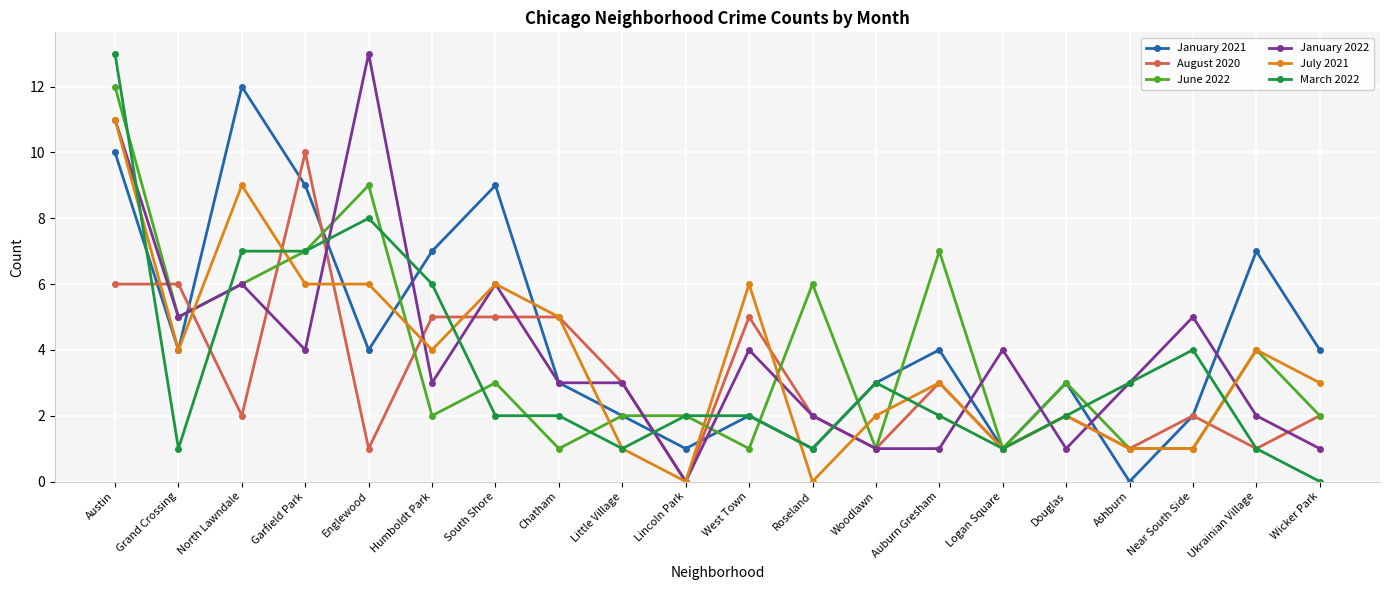

What is the sum of the January 2022 values at Auburn Gresham and Ashburn?

4